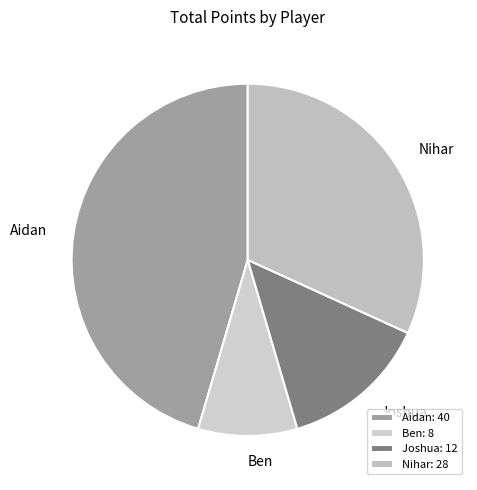

To the nearest percent, what percentage of the pie is Nihar?

32%